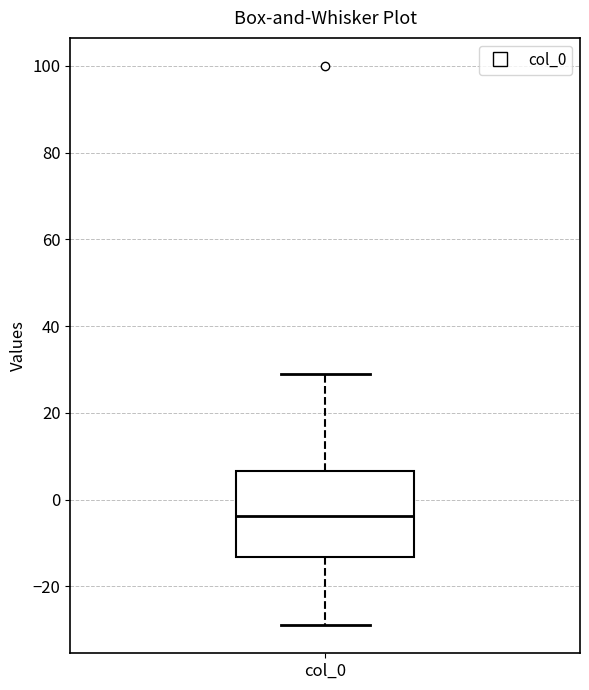

Read this box plot against the y-axis: the position of the median line, the range covered by the box, and the ends of both whiskers. The values are not printed on the chart, so give them approximately, as read against the axis.

median -4, box -14 to 6, whiskers -28 to 28